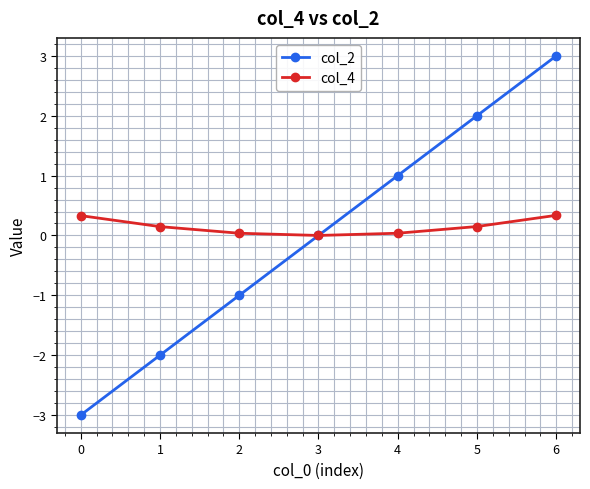

At which category is the sum across all series the highest?

6